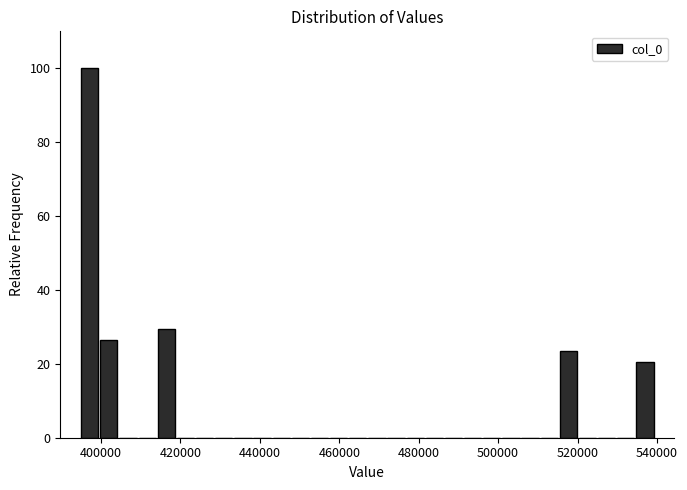

Read against the x-axis, roughly where is the centre of the tallest bar?

398000